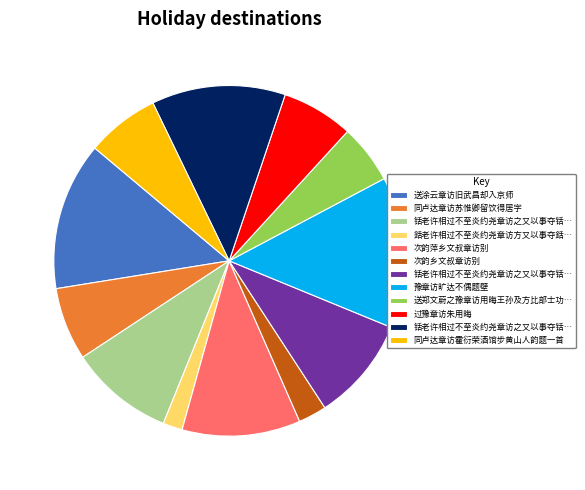

Does any single category account for the majority?

No